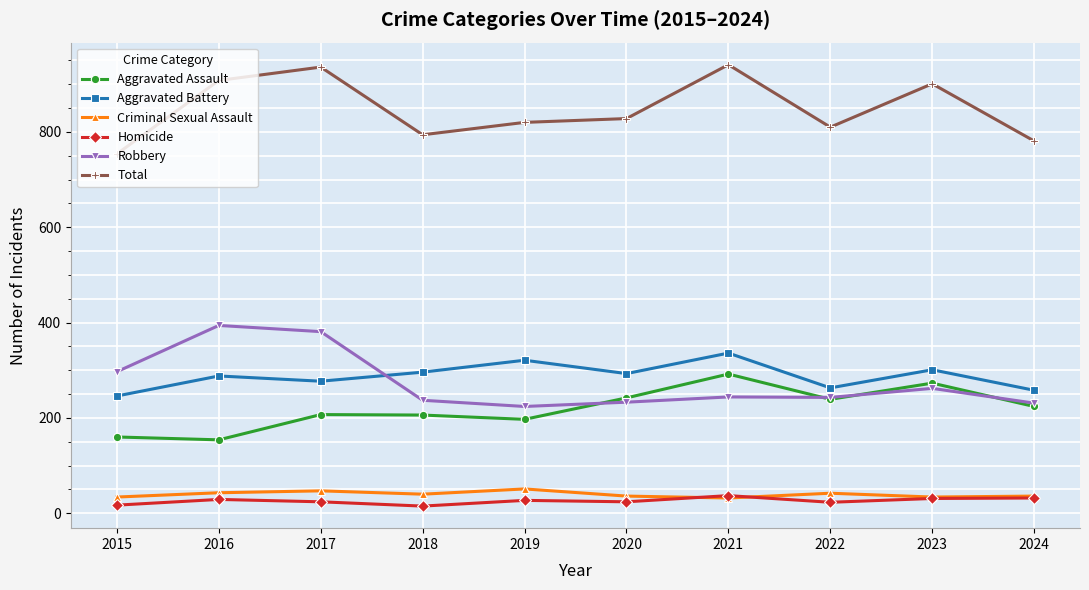

How many series are shown in this chart?

6